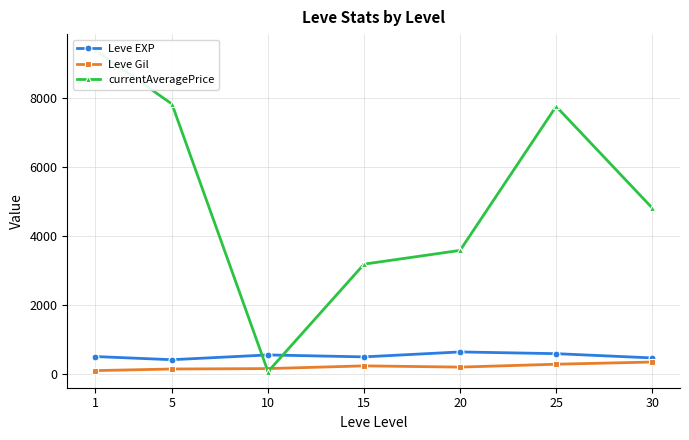

Which series has the largest range (max minus min)?

currentAveragePrice